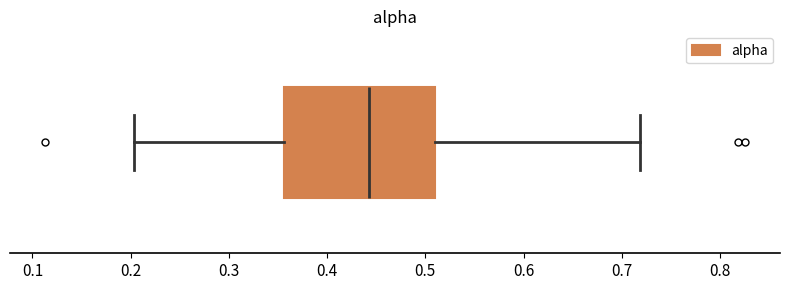

Transcribe this box plot: give where the median line is, the range the box spans, and where the two whiskers end, as read against the x-axis. The values are not printed on the chart, so give them approximately, as read against the axis.

median 0.44, box 0.36 to 0.51, whiskers 0.20 to 0.72